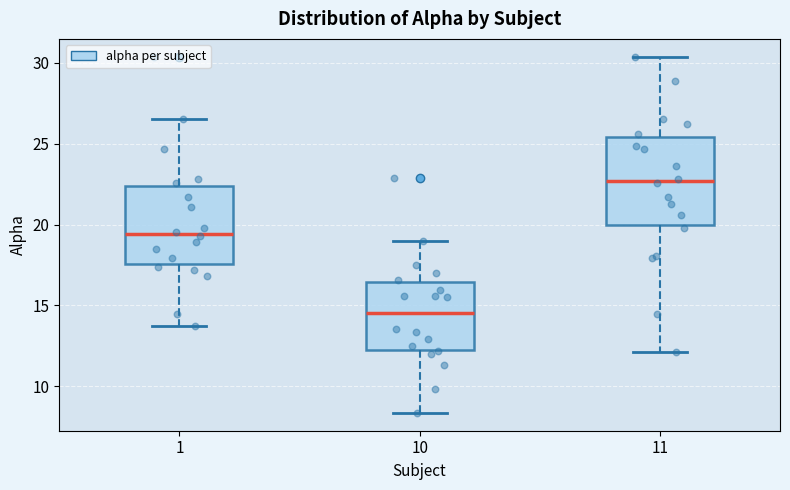

Reading left to right, transcribe this box plot: for each box, give where its median line is, the range the box spans, and where its two whiskers end, as read against the y-axis. The values are not printed on the chart, so give them approximately, as read against the axis.

1: median 19.5, box 17.5 to 22.5, whiskers 13.5 to 26.5
10: median 14.5, box 12.5 to 16.5, whiskers 8.5 to 19.0
11: median 22.5, box 20.0 to 25.5, whiskers 12.0 to 30.5